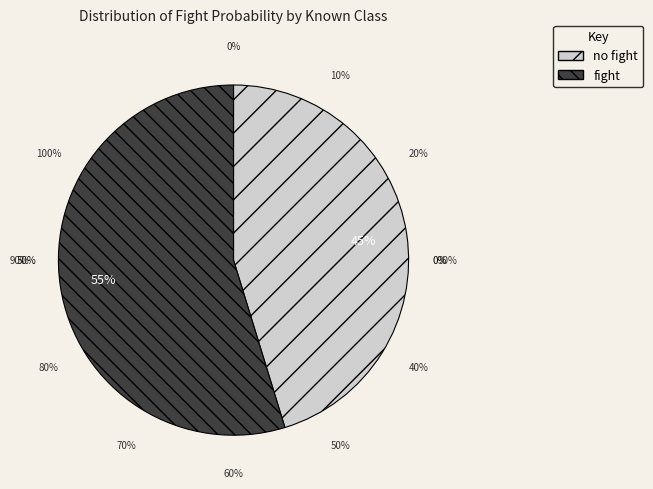

Which category has the biggest portion of the pie?

fight